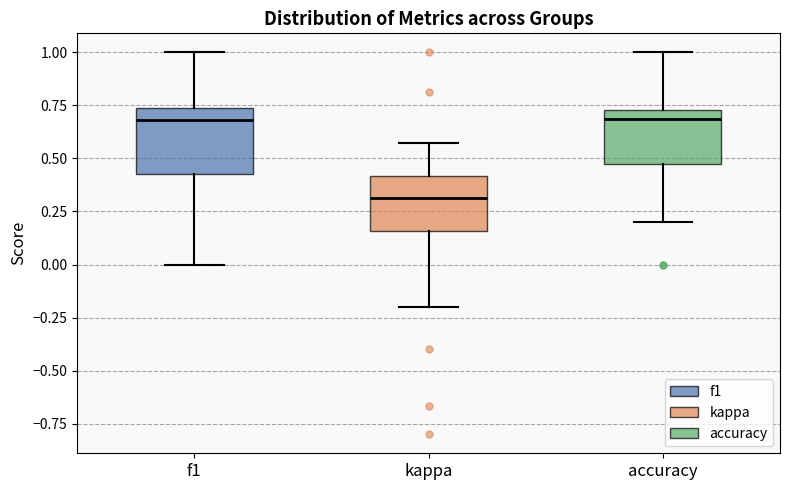

Where is the upper edge of the box for accuracy on the y-axis? The values are not printed on the chart, so give them approximately, as read against the axis.

0.75